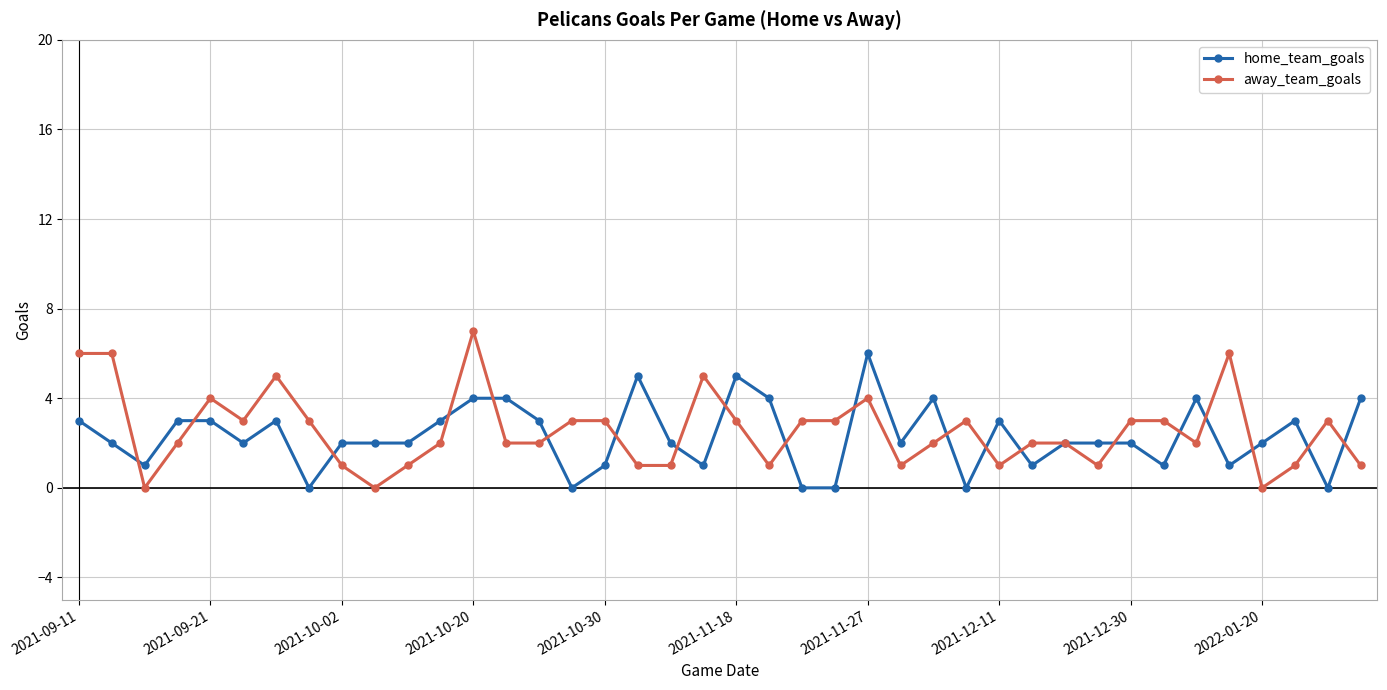

What is the value of the away_team_goals point at the 30th from the left?

2